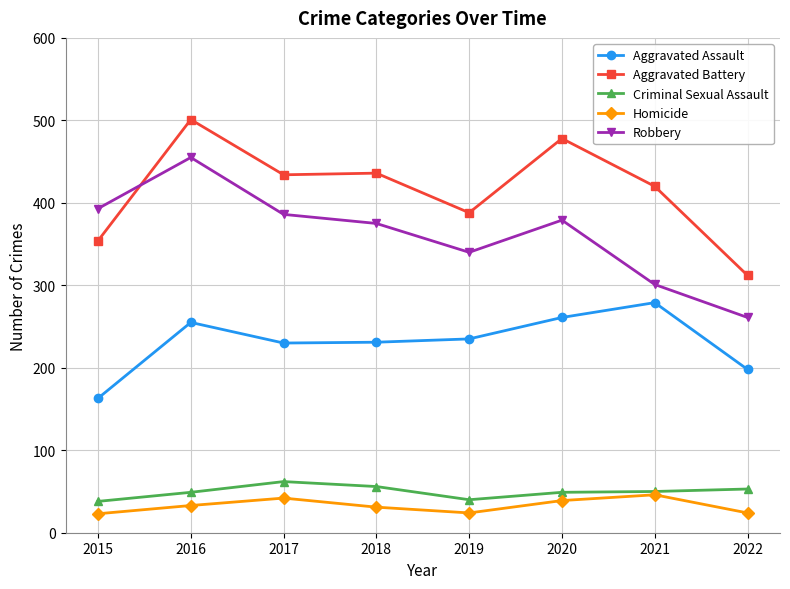

What is the difference between the Aggravated Assault values at 2015 and 2018?

68